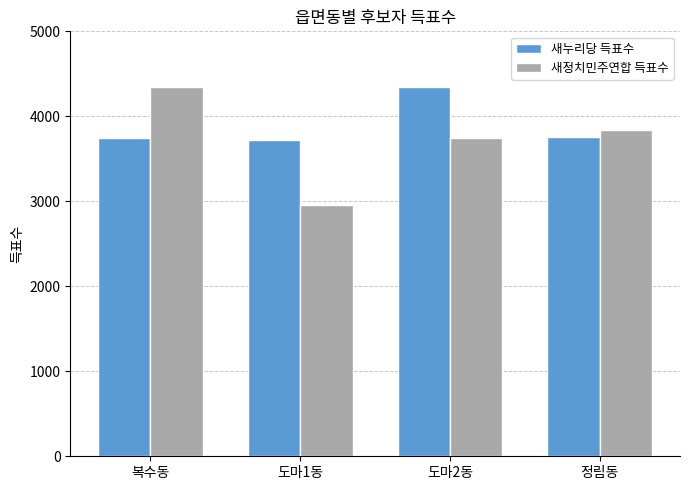

What is the label of the 2nd bar from the right?

도마2동